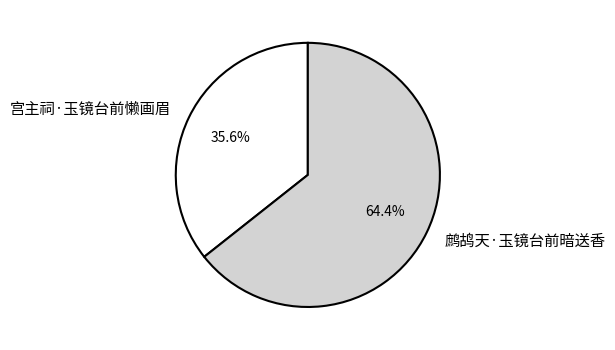

Is 宫主祠·玉镜台前懒画眉 the majority of the pie?

No